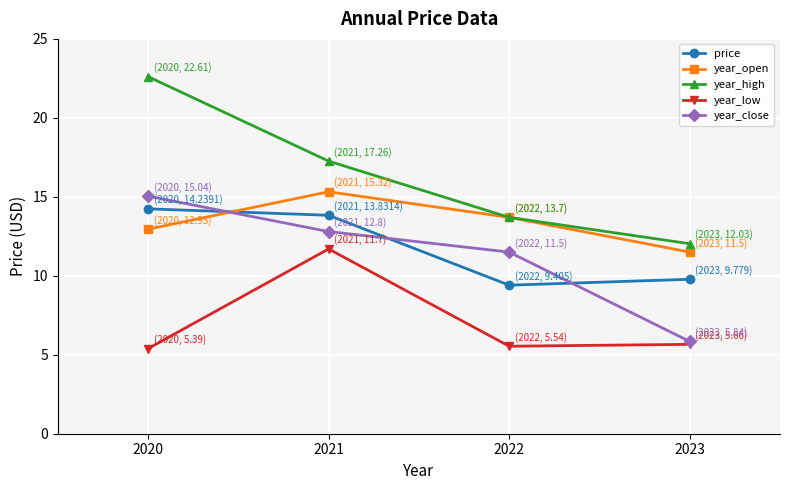

Which series changed the most between 2020 and 2022?

year_high